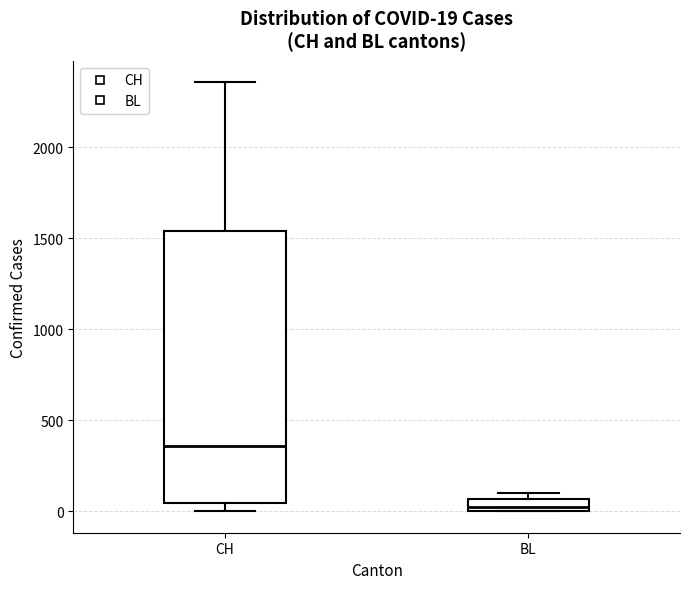

Comparing the boxes themselves (not the whiskers), which one is the tallest?

CH